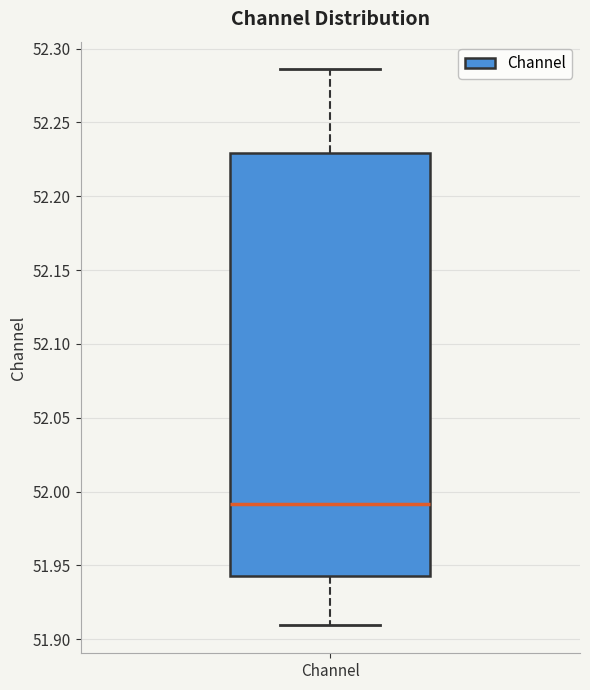

Read this box plot against the y-axis: the position of the median line, the range covered by the box, and the ends of both whiskers. The values are not printed on the chart, so give them approximately, as read against the axis.

median 51.990, box 51.945 to 52.230, whiskers 51.910 to 52.285